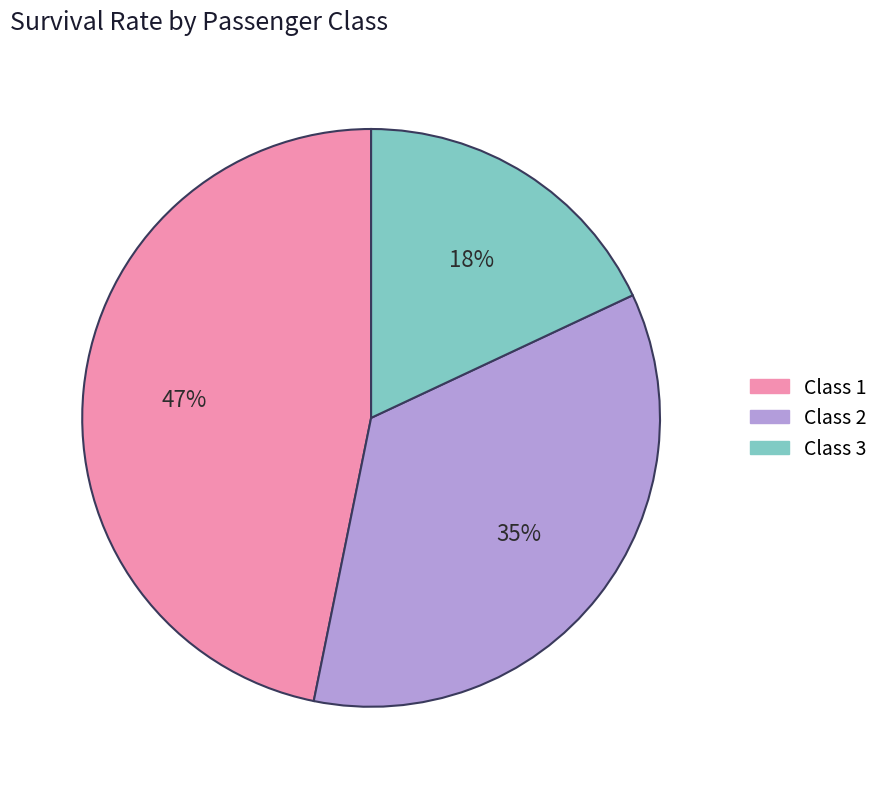

To the nearest percent, what is the average slice percentage?

33%